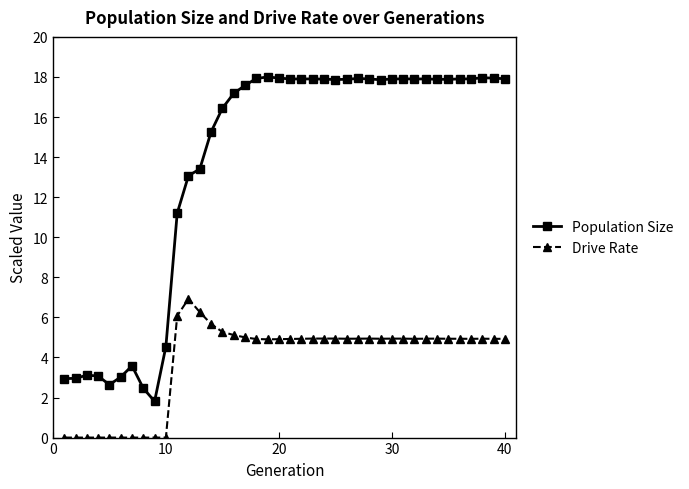

Which series has the widest spread of values?

Population Size